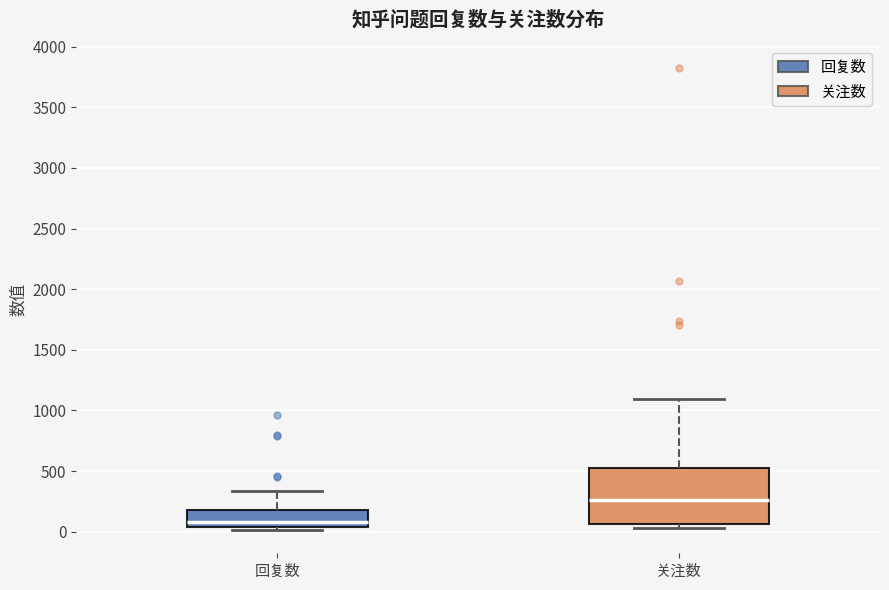

Comparing the boxes themselves (not the whiskers), which one is the tallest?

关注数